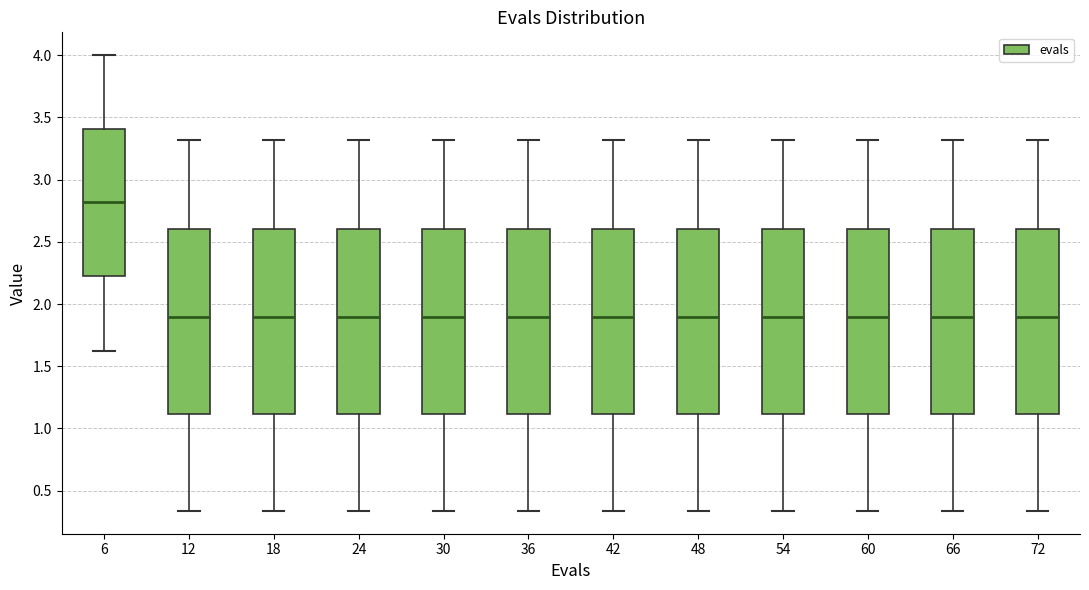

Where does the upper whisker of the box at x = 60 end on the y-axis? The values are not printed on the chart, so give them approximately, as read against the axis.

3.30